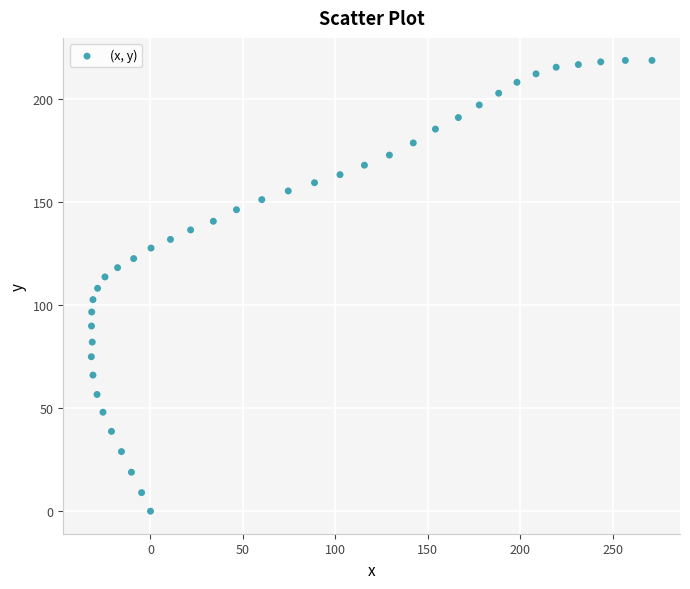

What is the range of X values (max minus min)?

303.2